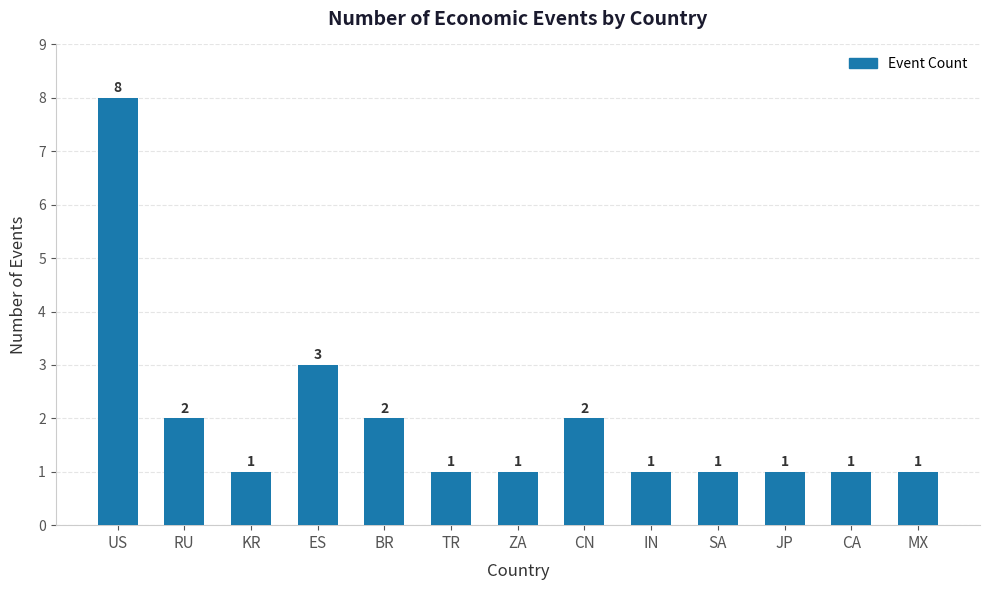

What is the ratio of the value at JP to the value at RU?

0.5